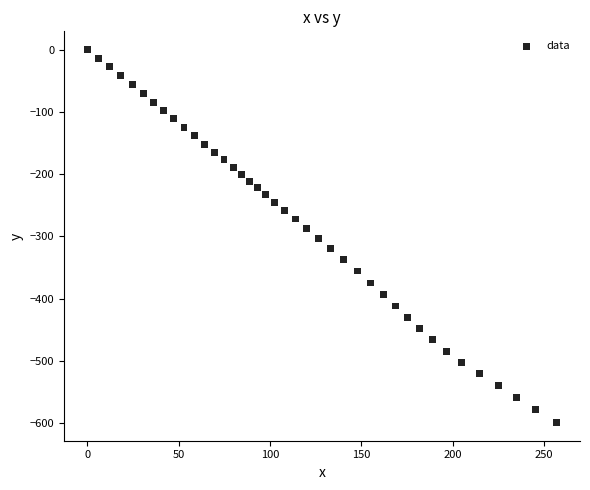

What is the range of X values (max minus min)?

256.8